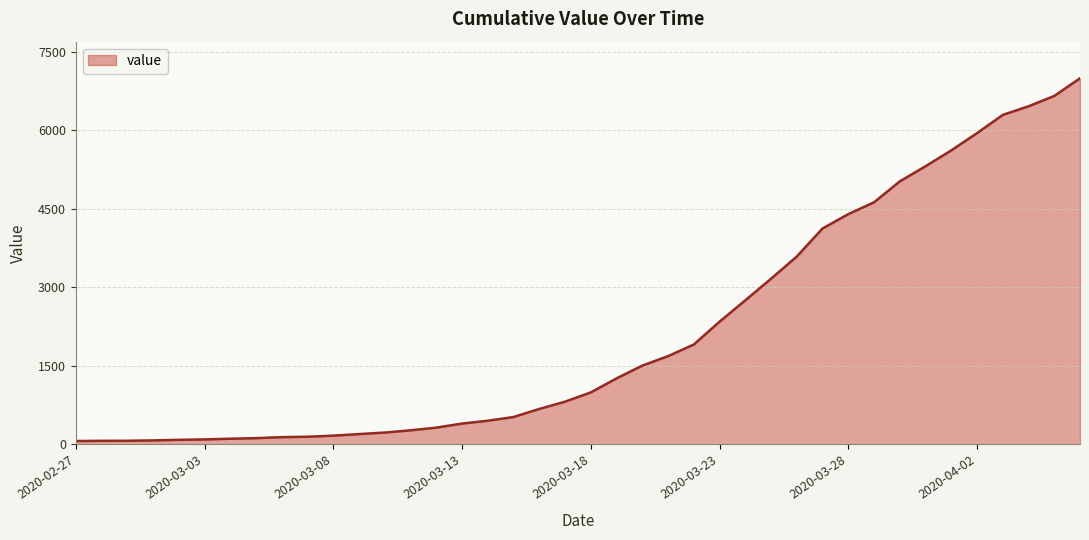

What is the maximum value shown in the chart?

6995